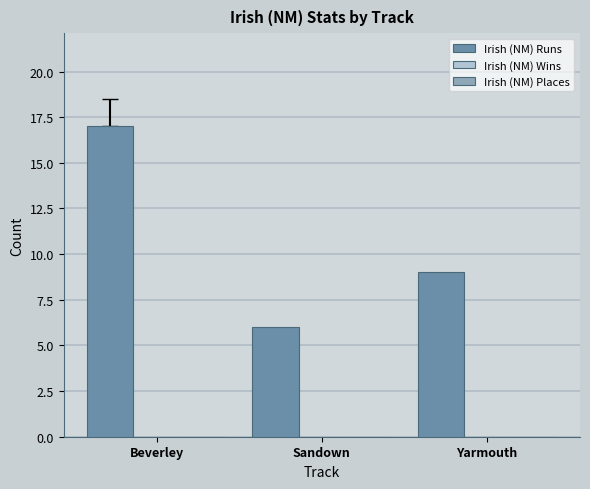

What is the difference between the maximum and minimum values?

11